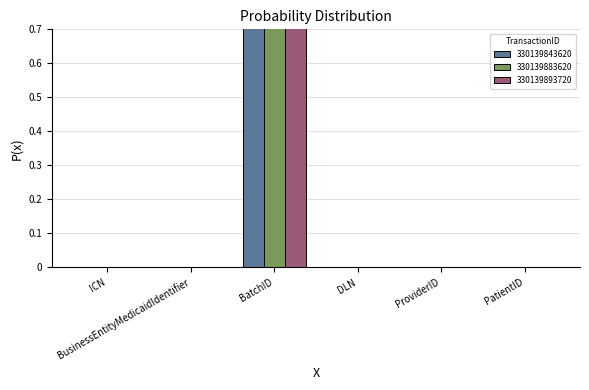

At how many categories does at least one series exceed 0?

6